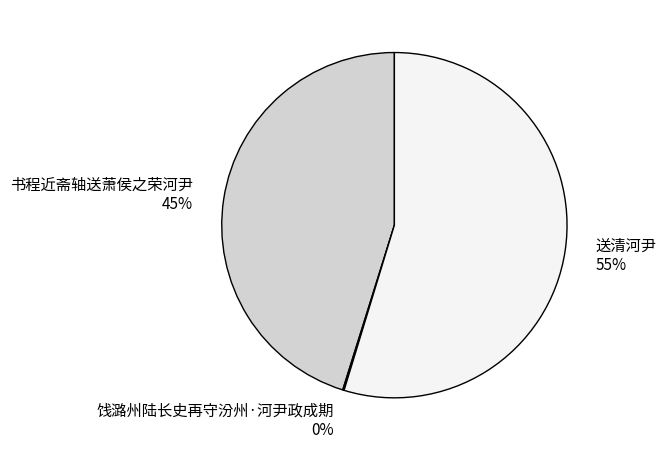

The 送清河尹 55% slice represents 55% of the pie. True or false?

True